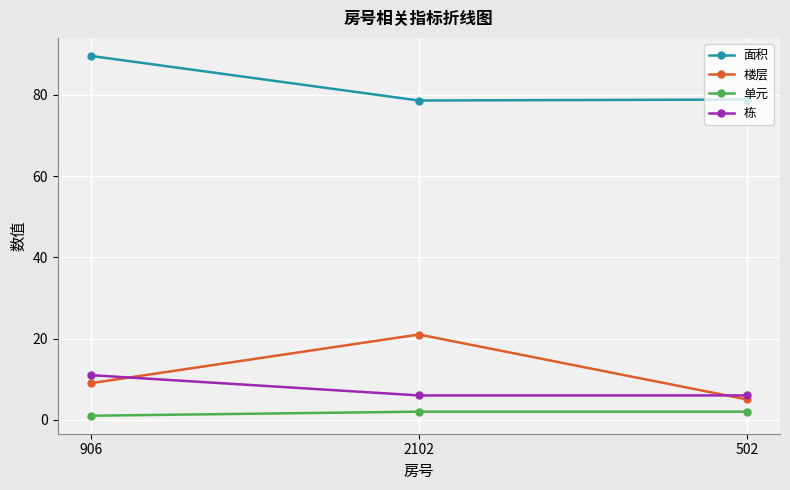

Count the number of categories in the chart.

3